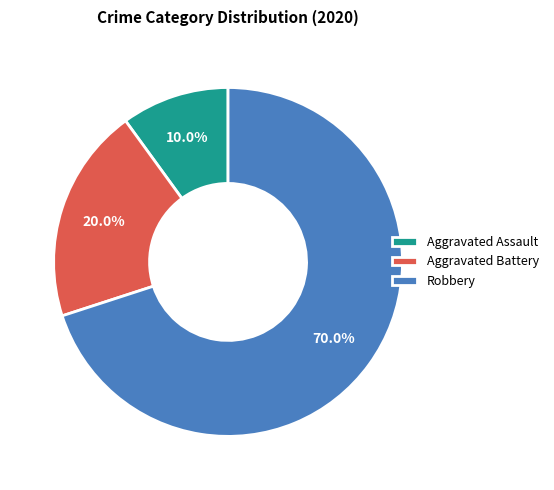

Is the sum of Robbery and Aggravated Battery greater than half?

Yes